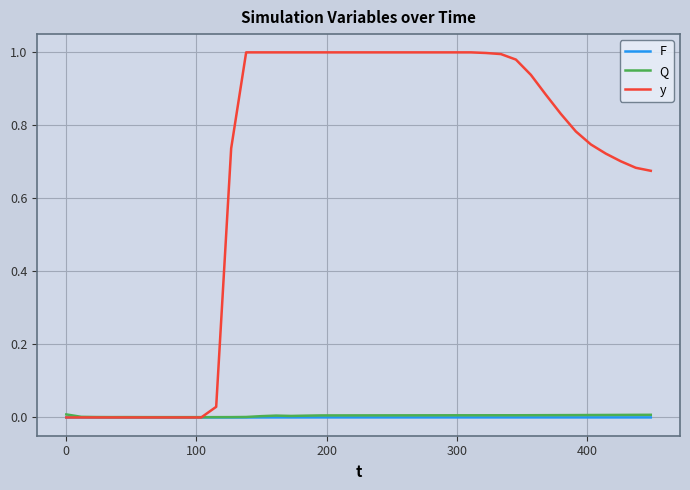

Which series has the largest range (max minus min)?

y